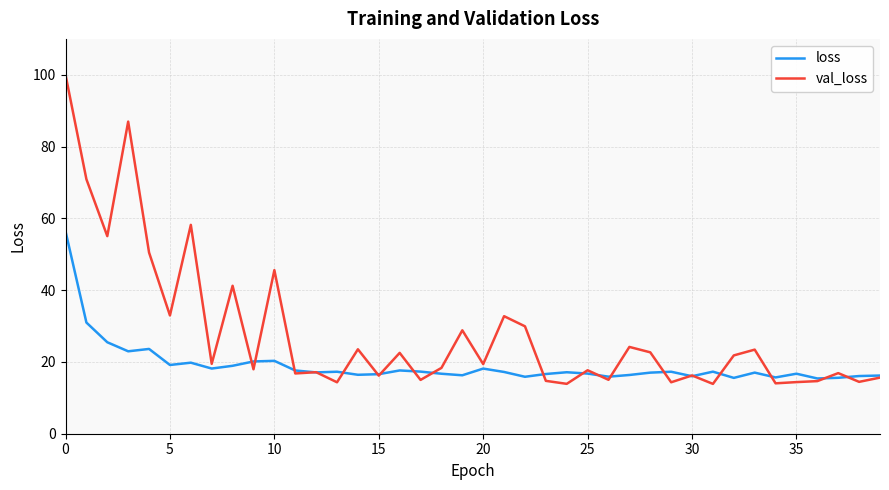

How many interior local valleys does the val_loss series have?

15